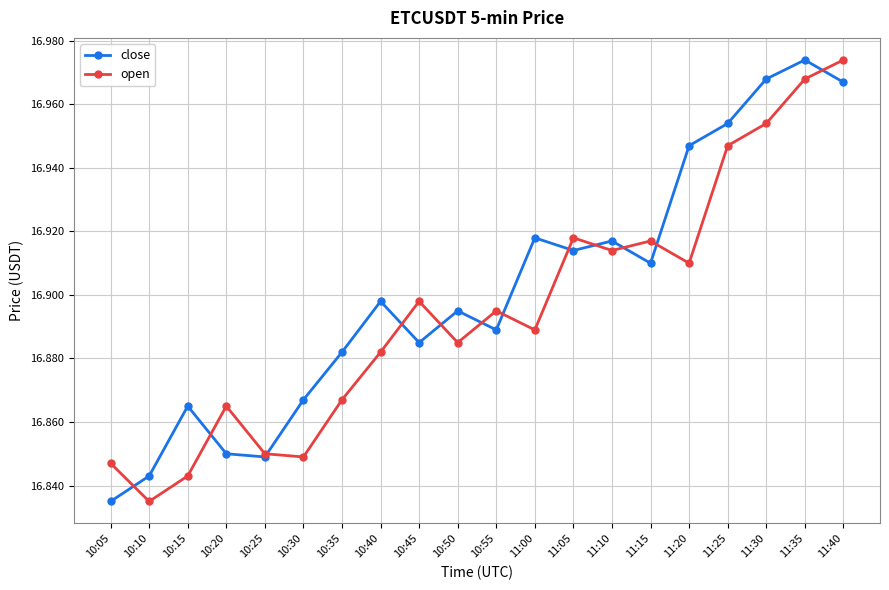

Is it true that close equals 26.6 at 11:05?

False